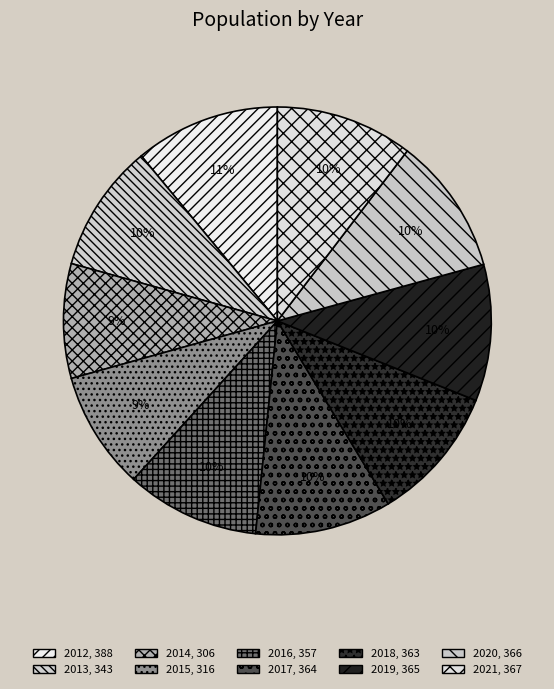

Which slice is the largest?

2012